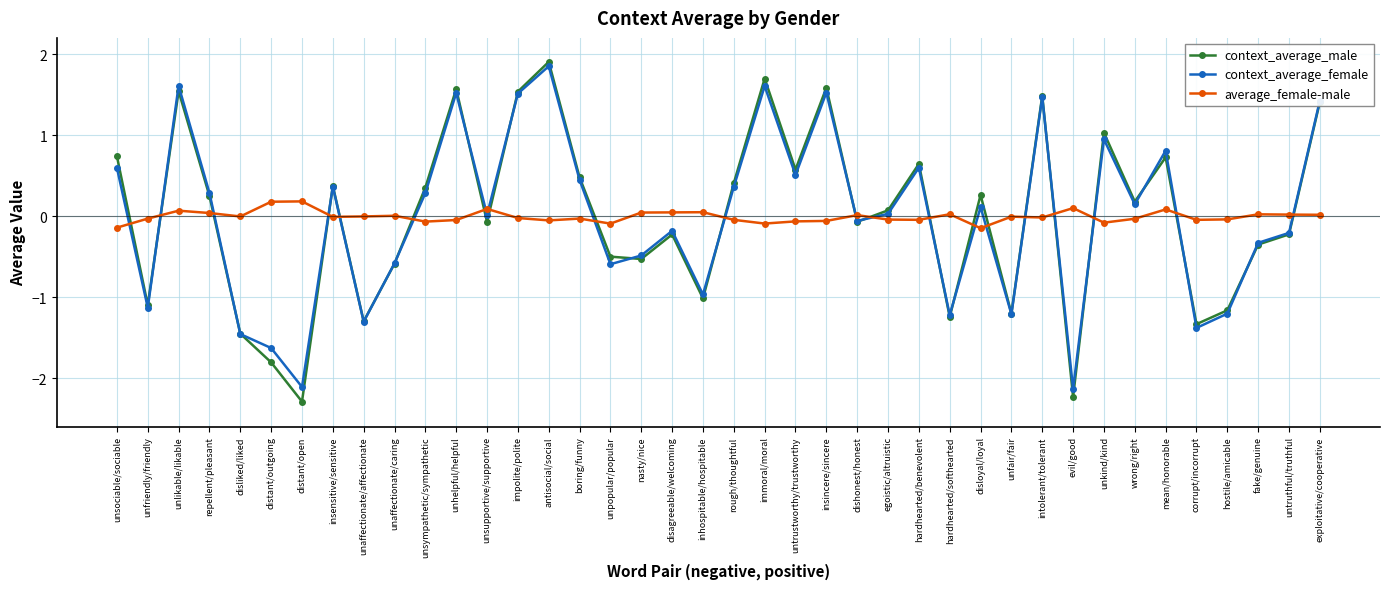

True or false: context_average_female has more than 1 interior local peaks.

True